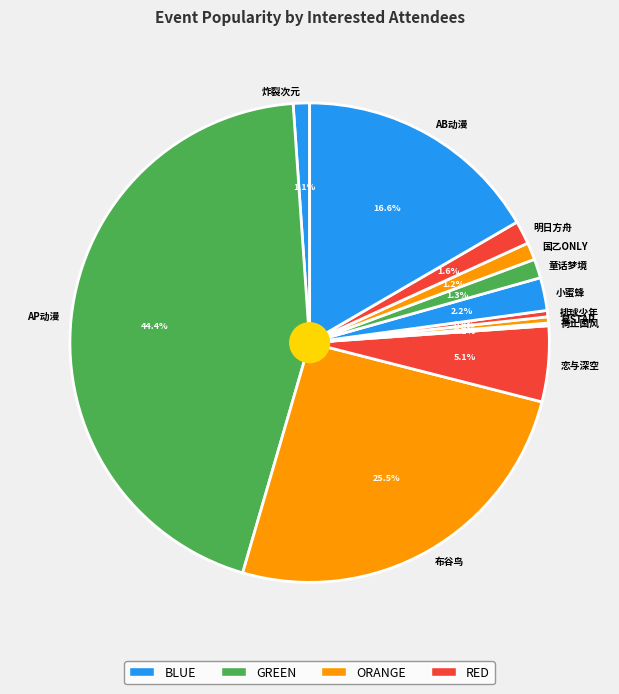

What is the total percentage of 国乙ONLY and 布谷鸟?

26.7%